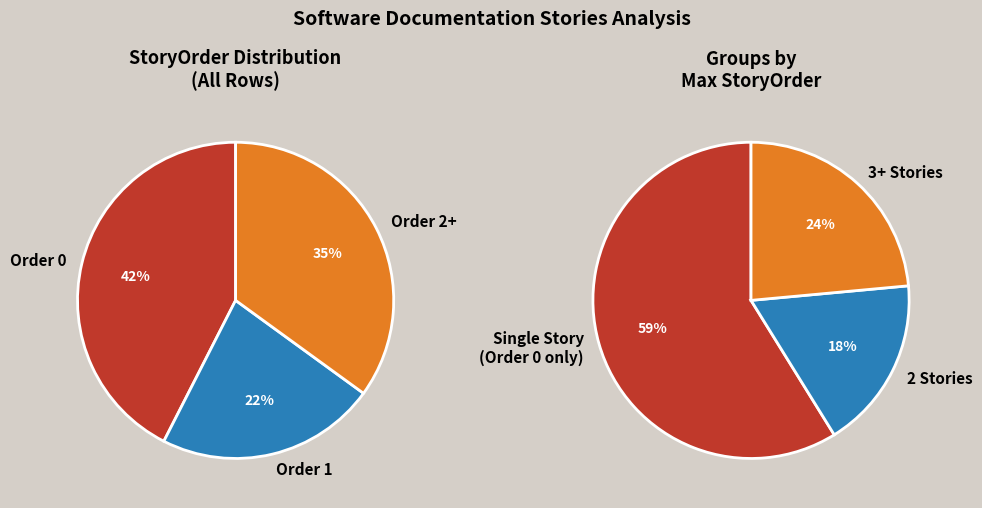

Is there any slice that represents more than half of the pie?

No